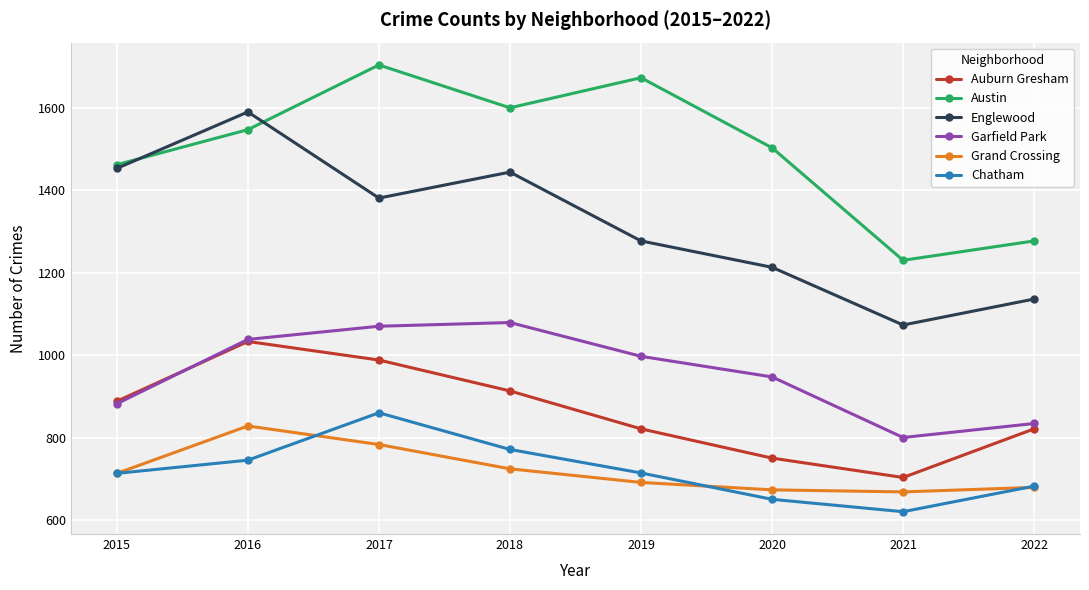

What is the maximum value for Englewood?

1590